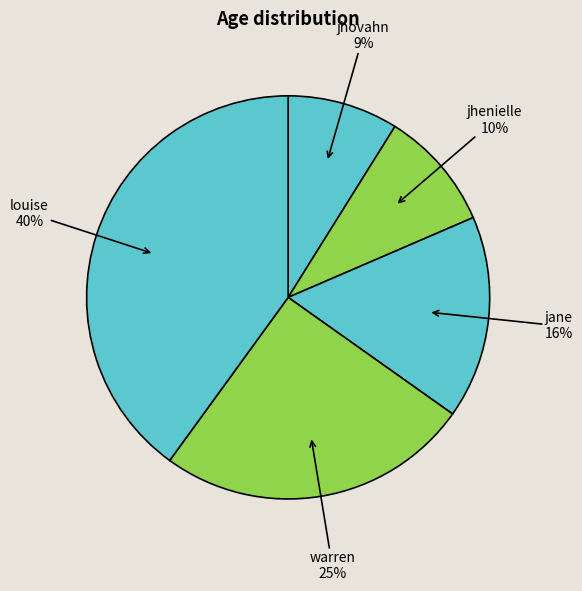

Which has a higher value, warren or jhovahn?

warren